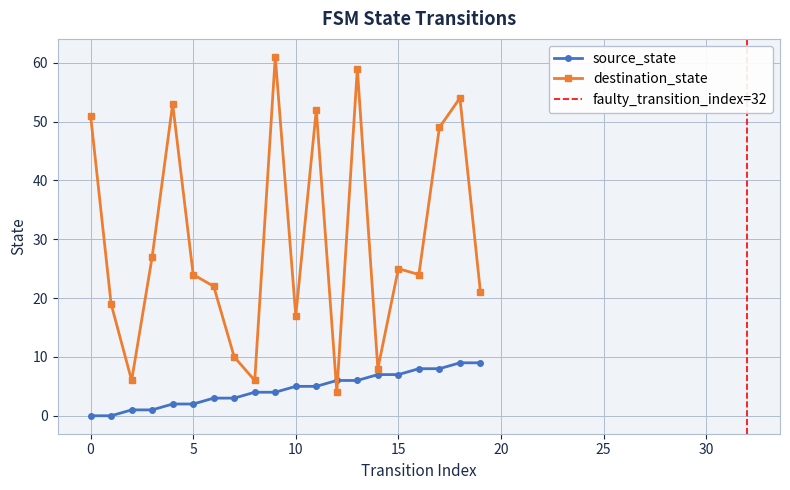

Count the number of categories in the chart.

20